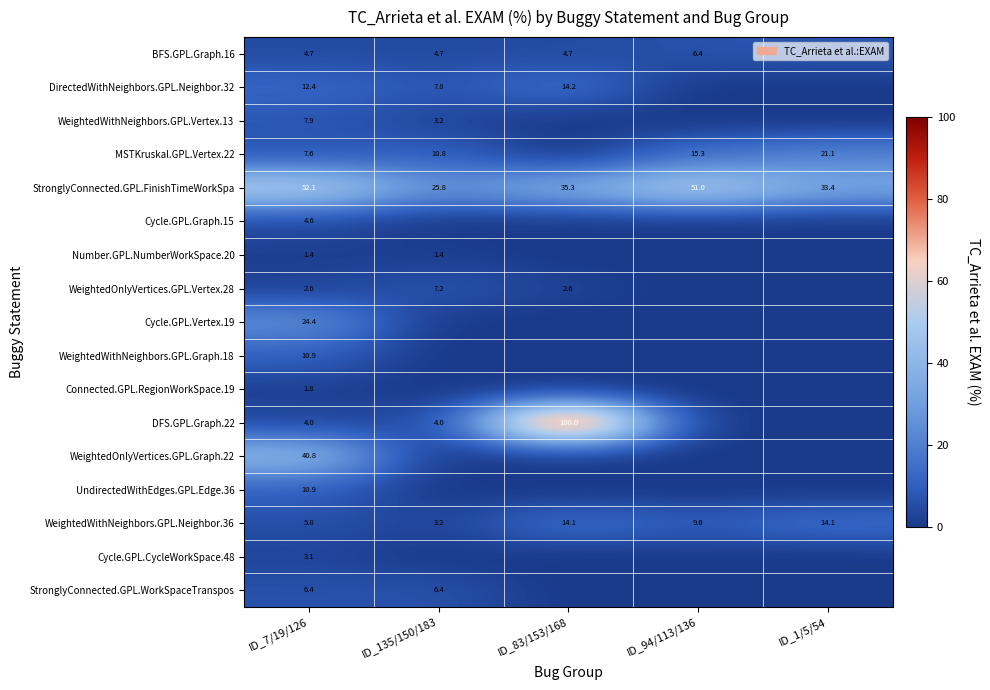

The value of WeightedWithNeighbors.GPL.Neighbor.36 at ID_83/153/168 is 14.1. True or false?

True